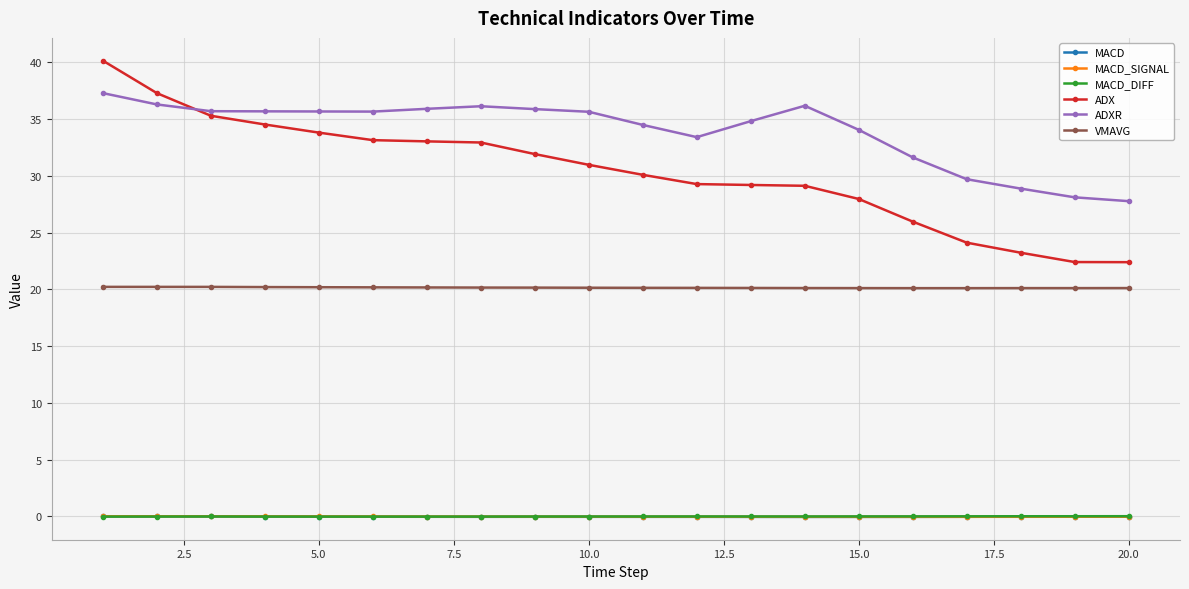

Which series has the largest range (max minus min)?

ADX